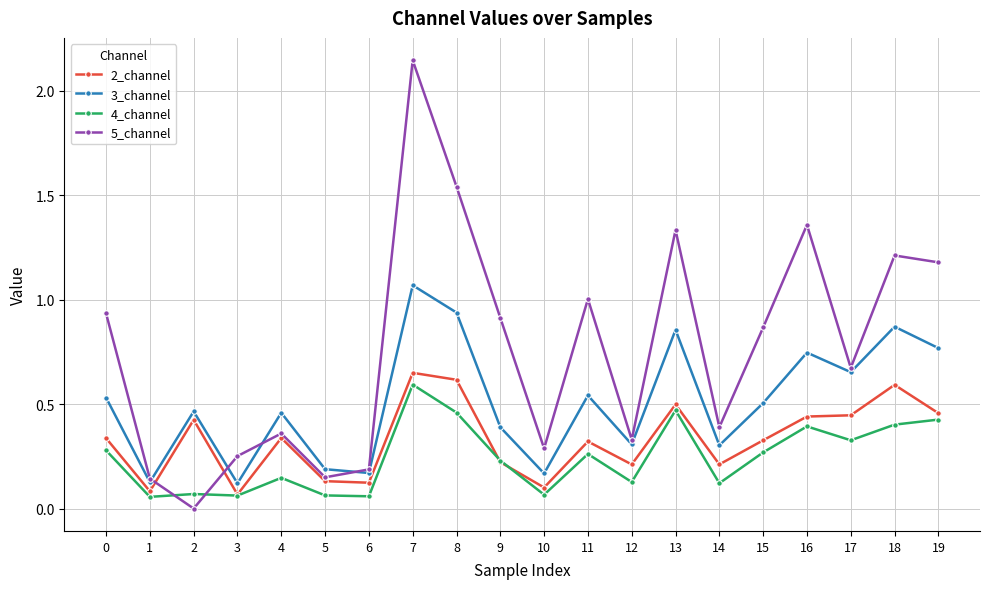

Which series has the largest range (max minus min)?

5_channel